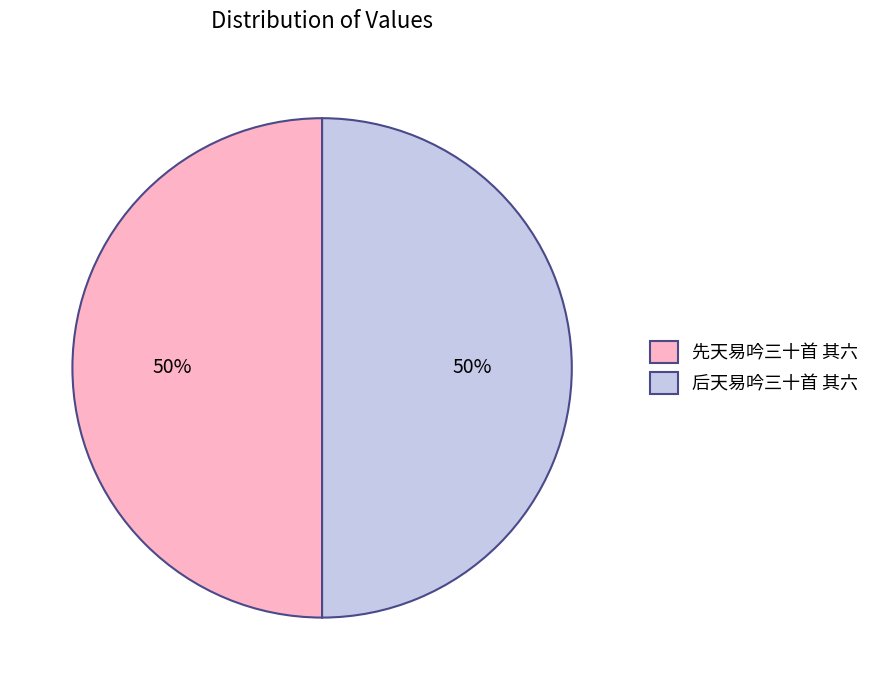

True or false: 后天易吟三十首 其六 accounts for 41% of the total.

False